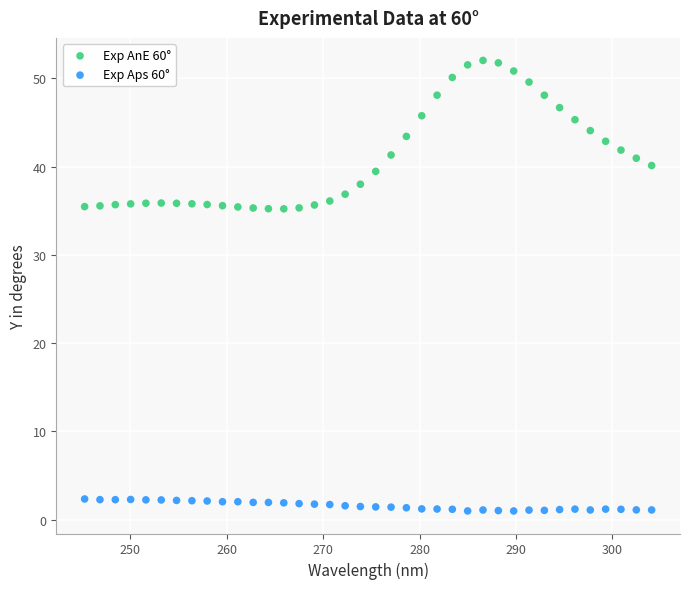

Which series has the widest spread of Y values?

Exp AnE 60°